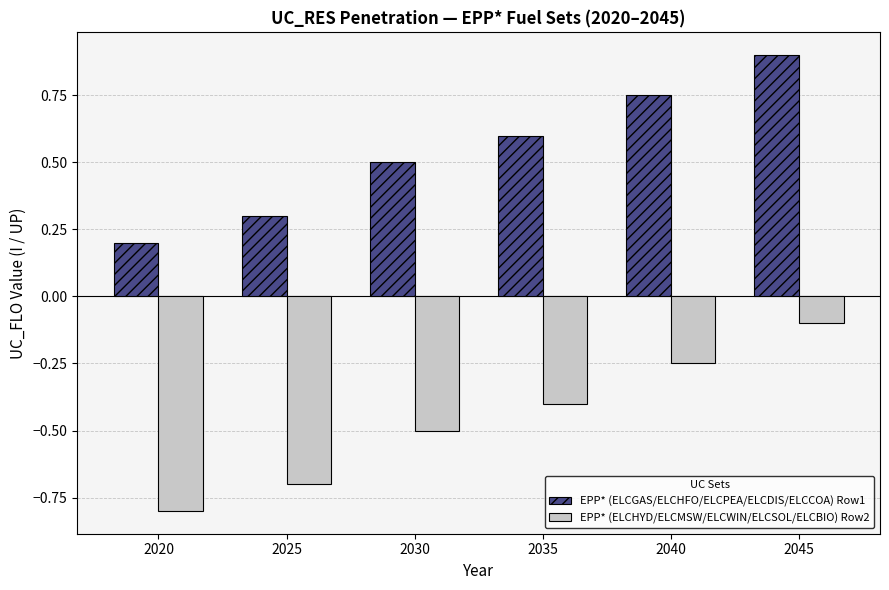

What is the value of the EPP* (ELCHYD/ELCMSW/ELCWIN/ELCSOL/ELCBIO) Row2 bar at the 3rd from the left?

-0.5